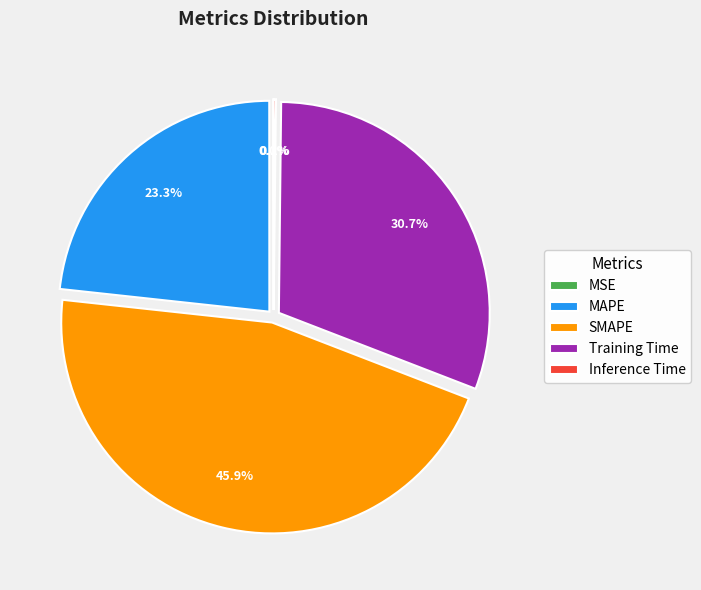

Is there any slice that represents more than half of the pie?

No